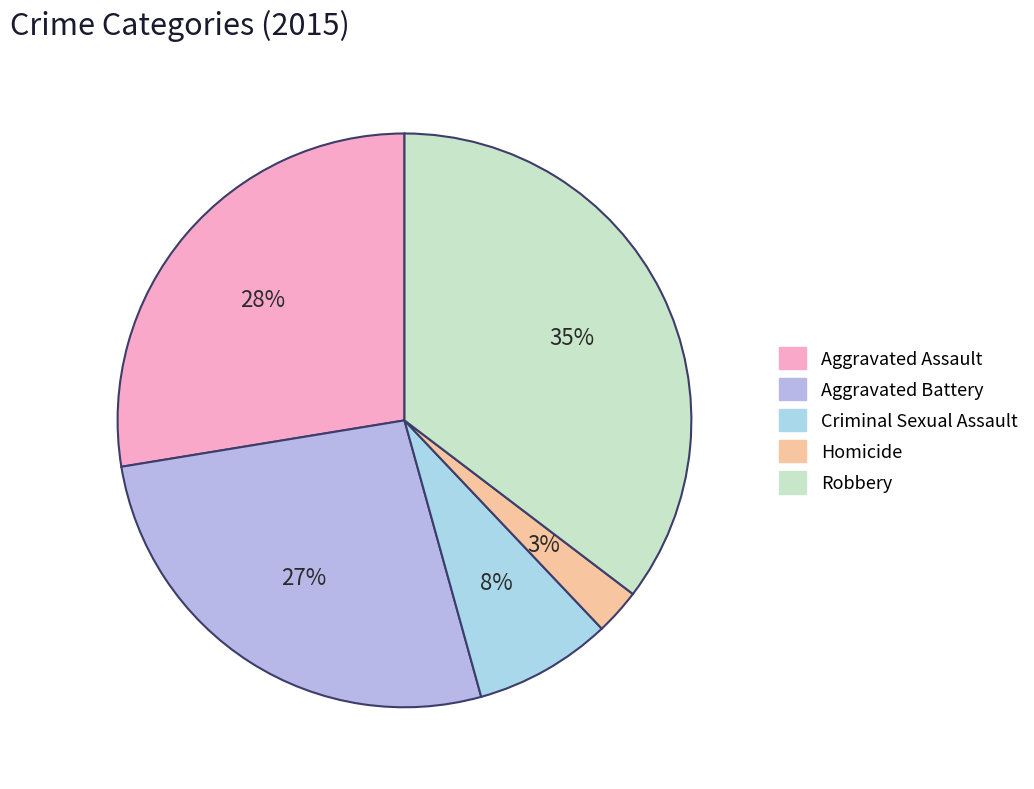

To the nearest percent, what percentage of the pie is Criminal Sexual Assault?

8%